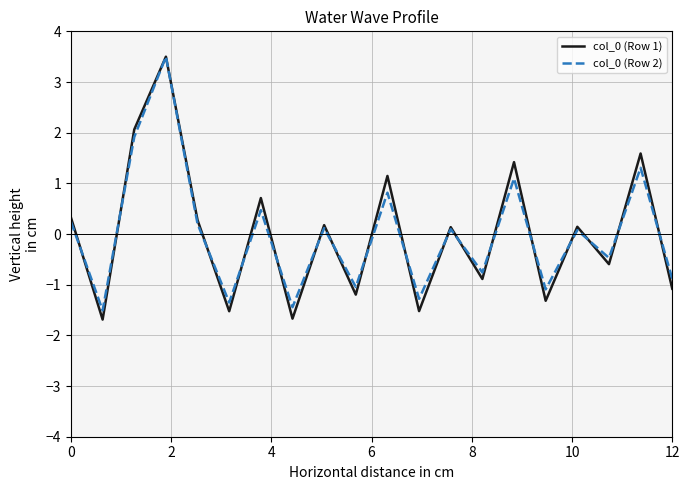

At how many categories does at least one series exceed 2?

2